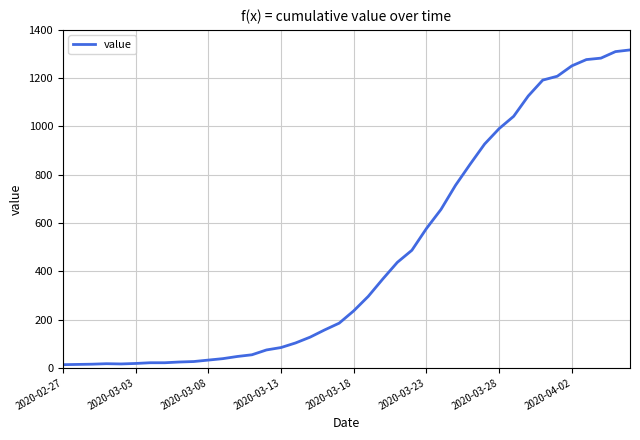

What is the difference between the maximum and minimum values?

1304